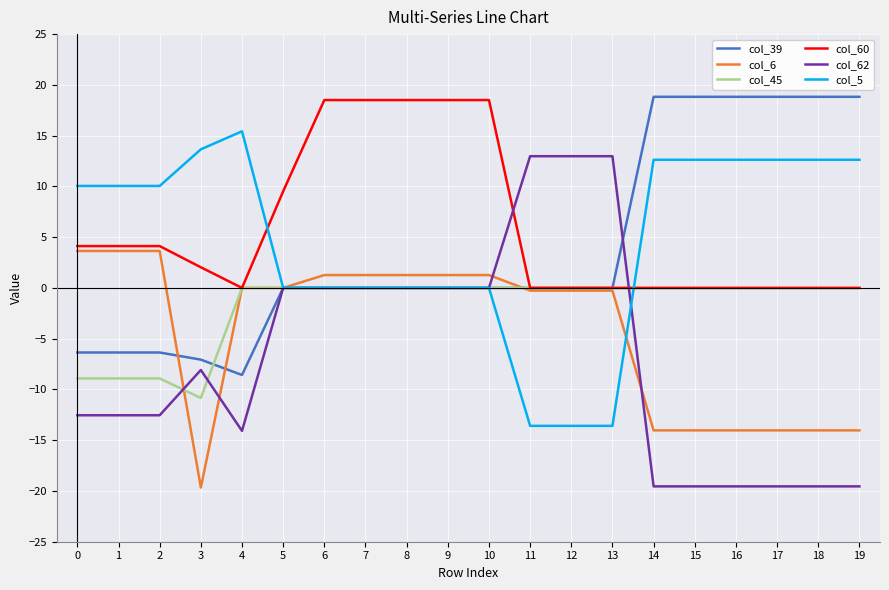

Does the chart display data point markers on the line(s)?

No